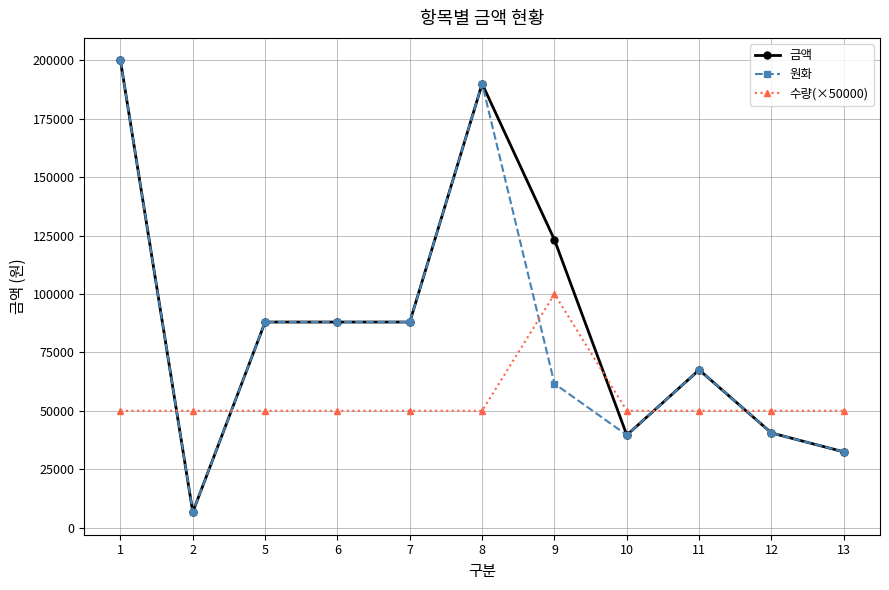

True or false: 원화 has more than 1 points higher than both neighbors.

True